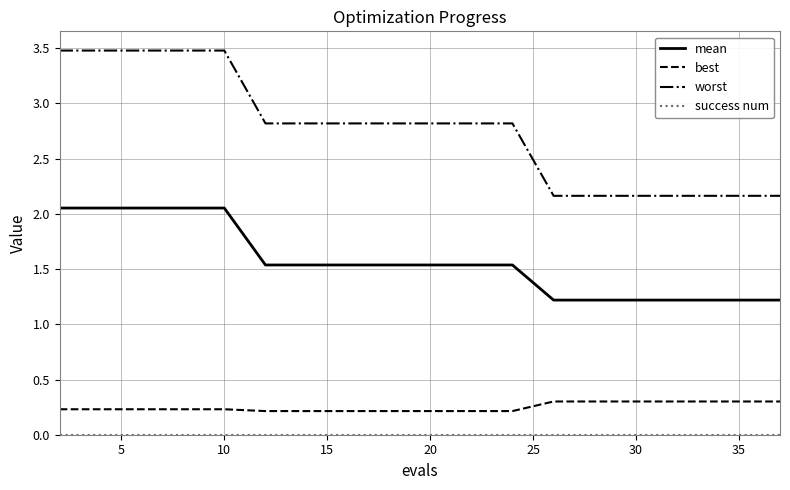

What is the difference between the maximum and minimum values in the worst series?

1.3